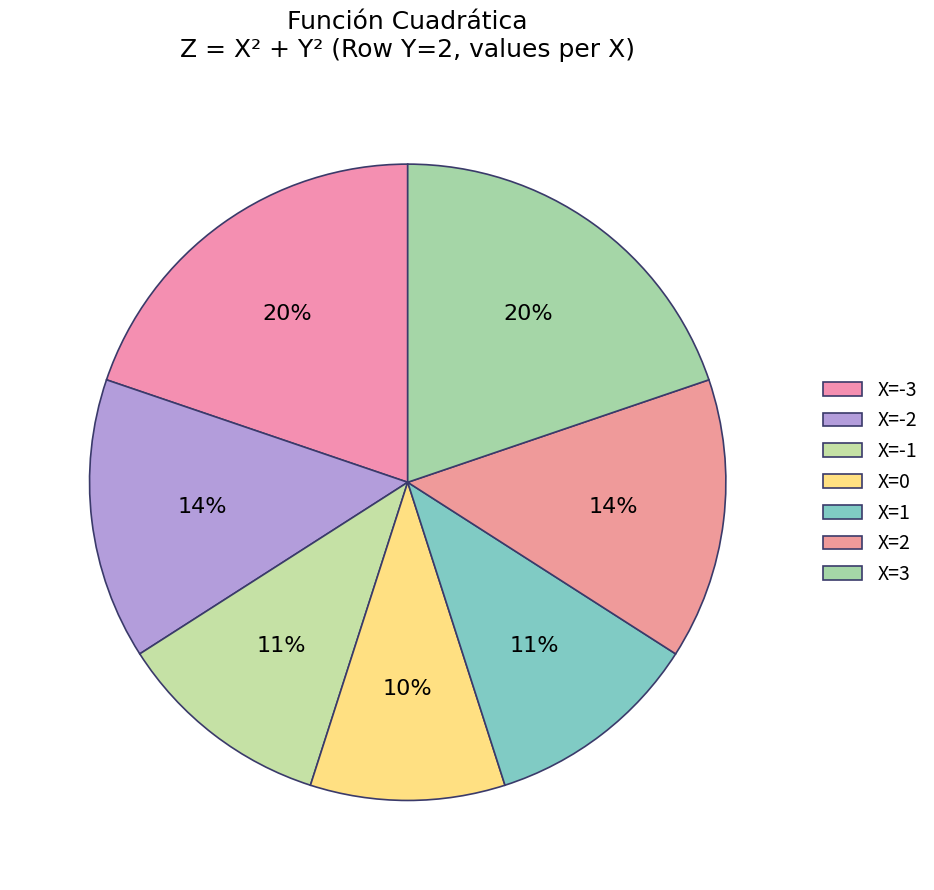

Count the number of slices in the pie.

7